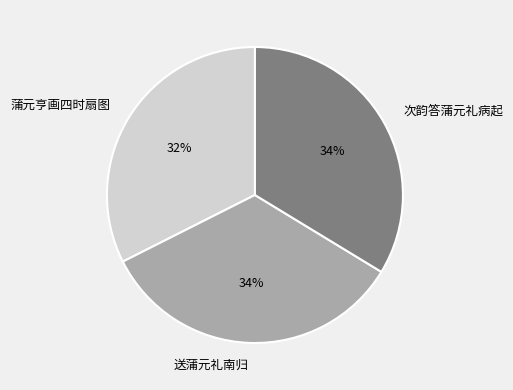

To the nearest percent, what is the average slice percentage?

33%